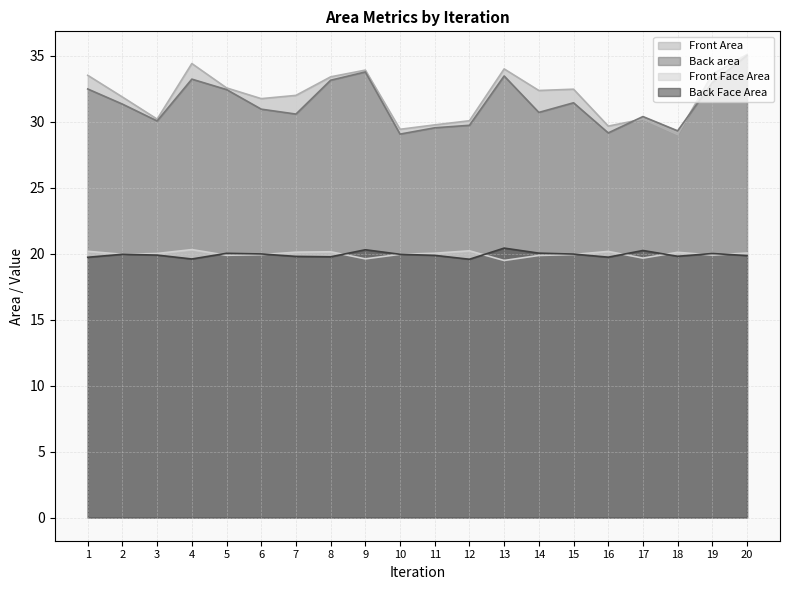

How many data points in Front Area are above 32?

10